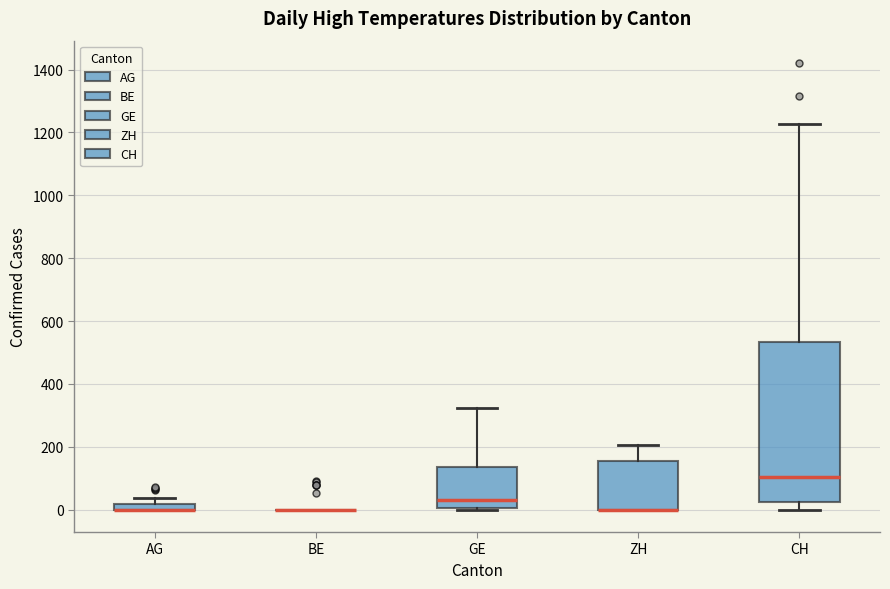

Where is the upper edge of the box for CH on the y-axis? The values are not printed on the chart, so give them approximately, as read against the axis.

540